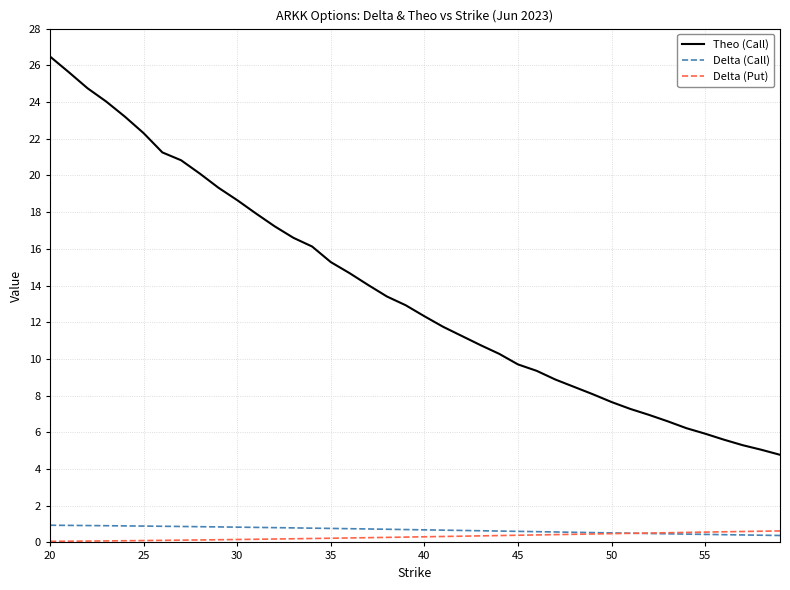

Which series has the largest total across all categories?

Theo (Call)